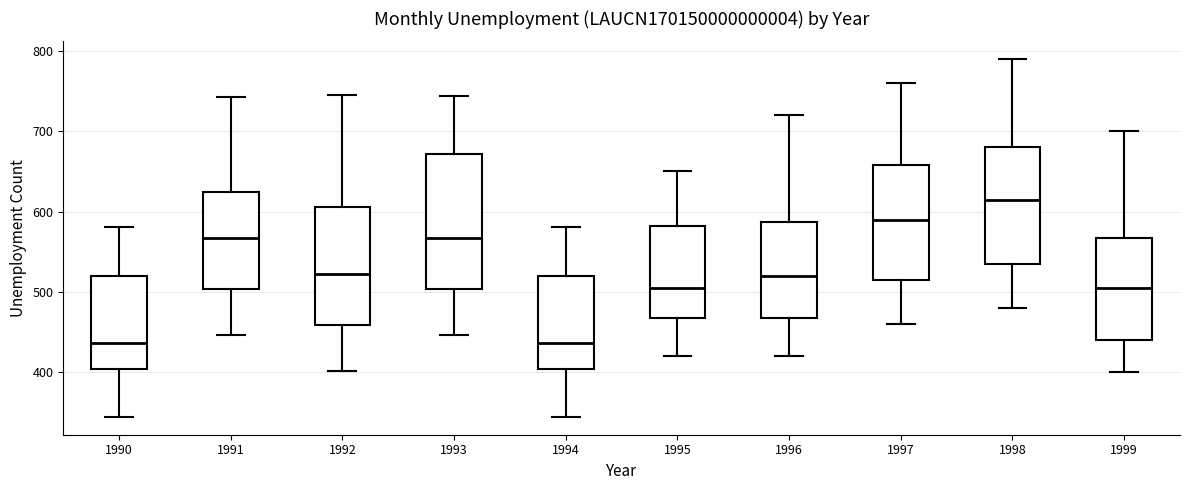

Comparing the boxes themselves (not the whiskers), which one is the tallest?

1993